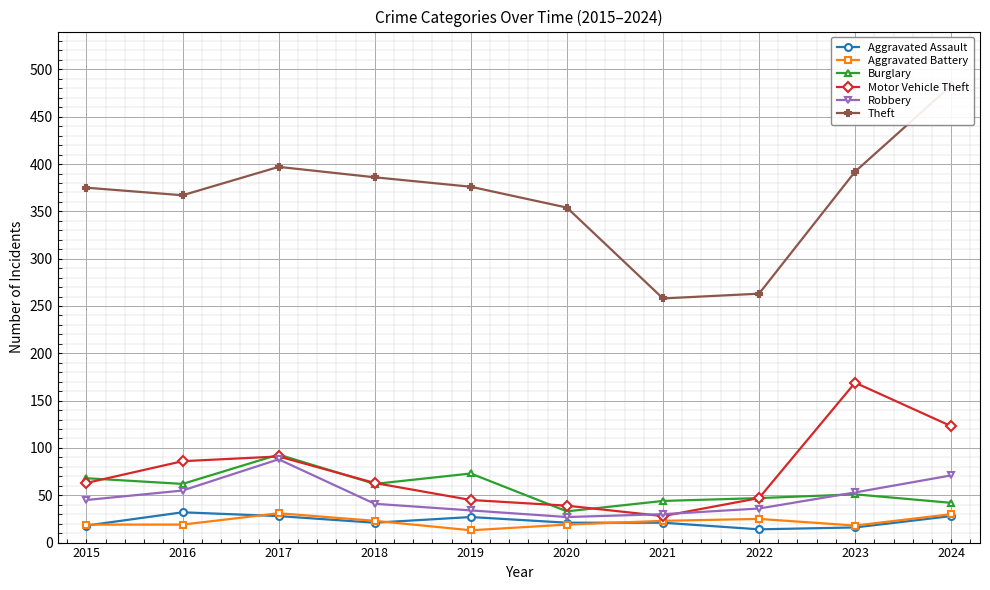

At 2015, list the series in order from largest to smallest.

Theft, Burglary, Motor Vehicle Theft, Robbery, Aggravated Battery, Aggravated Assault